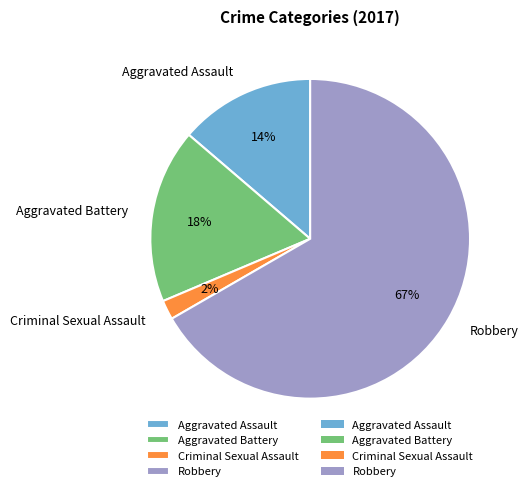

Is the sum of Robbery and Aggravated Assault greater than half?

Yes